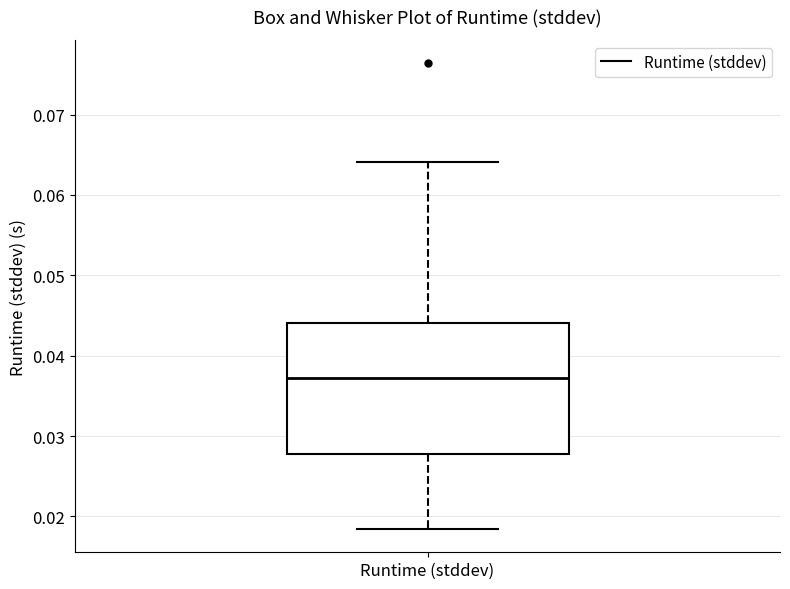

Read this box plot against the y-axis: the position of the median line, the range covered by the box, and the ends of both whiskers. The values are not printed on the chart, so give them approximately, as read against the axis.

median 0.037, box 0.028 to 0.044, whiskers 0.018 to 0.064